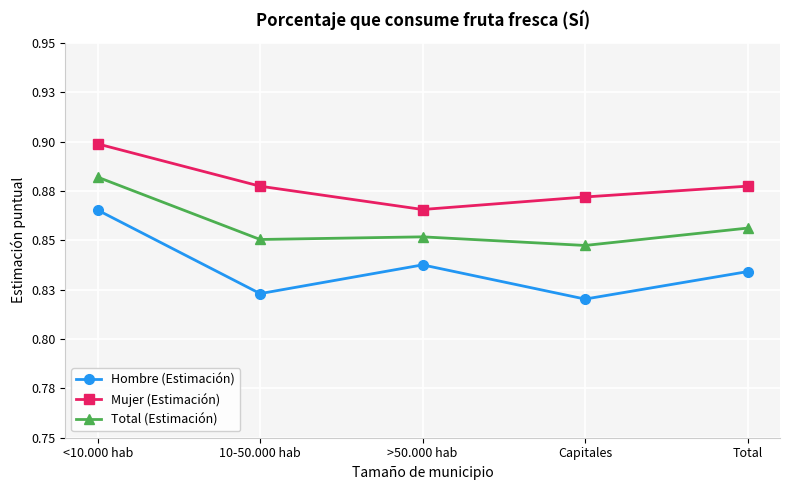

Does the chart have visible grid lines?

Yes